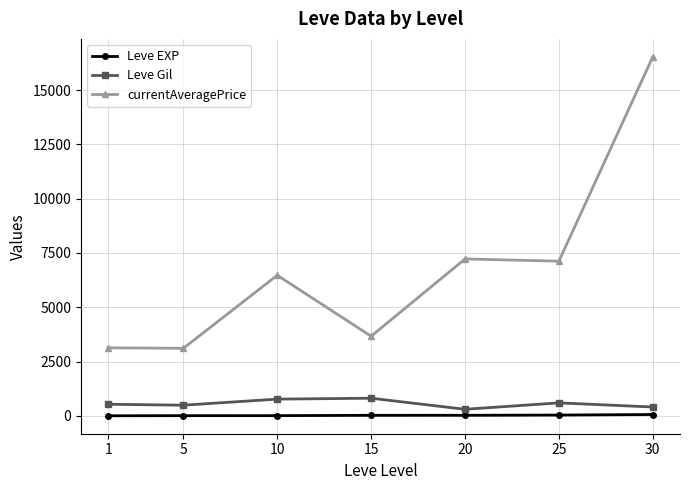

Is it true that Leve Gil equals 405.0 at 30?

True